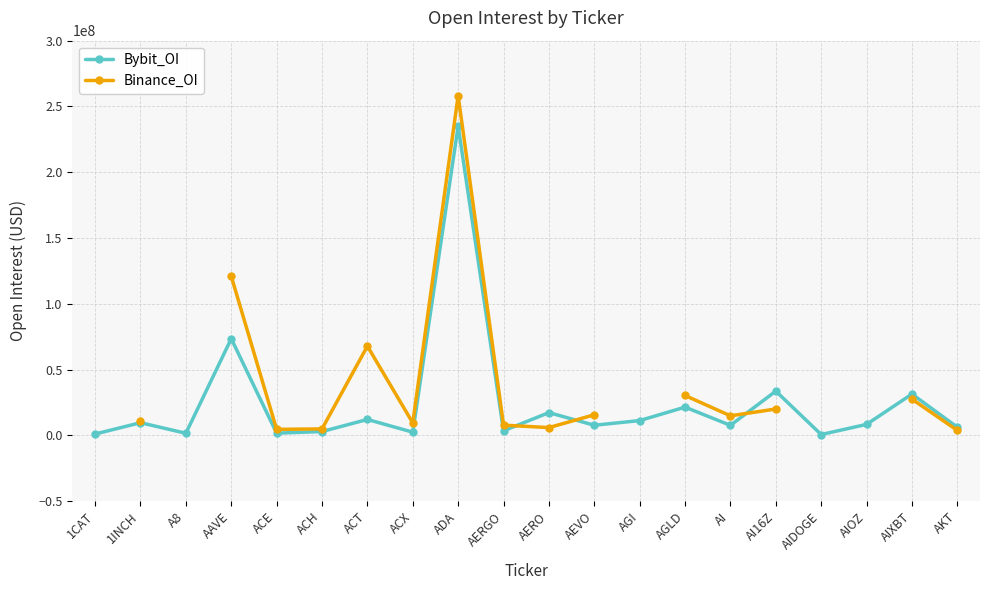

Rank the series by their maximum value, from lowest to highest.

Bybit_OI, Binance_OI